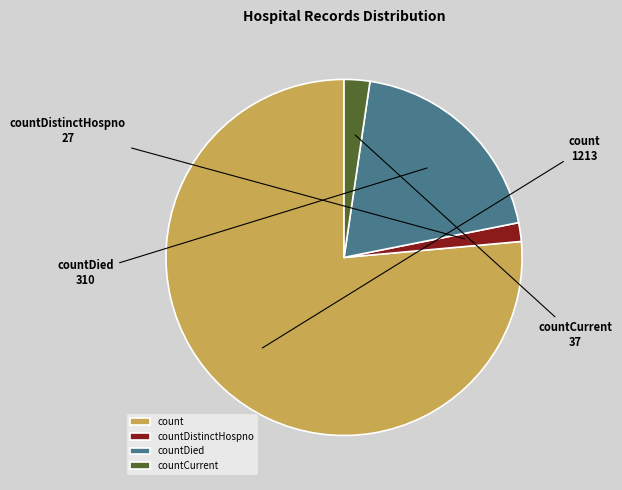

What is the smallest slice in the pie chart?

countDistinctHospno